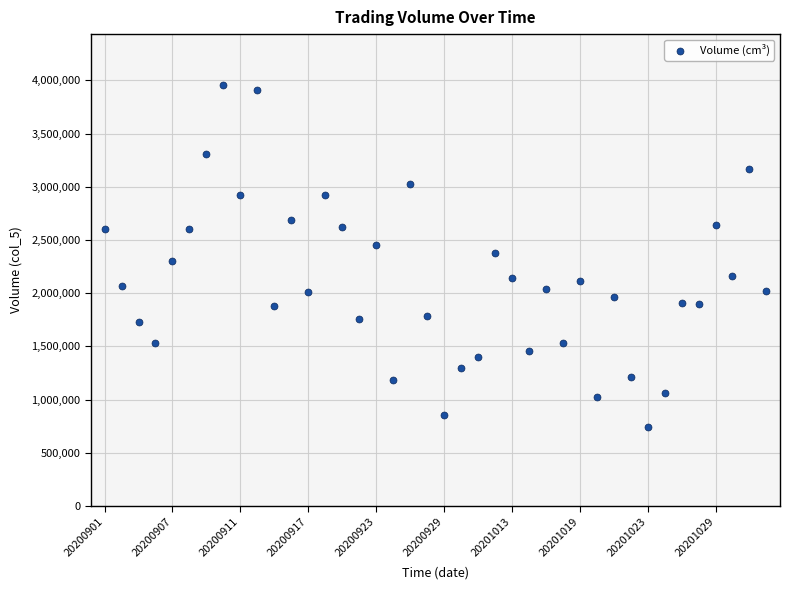

What is the range of Y values (max minus min)?

3215589